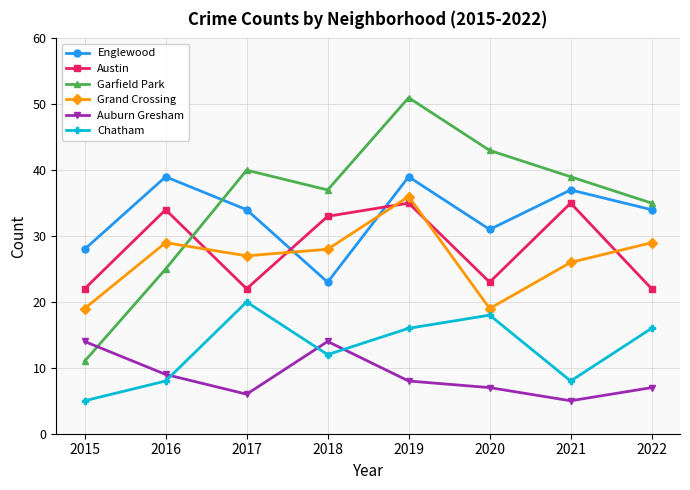

At 2022, list the series in order from smallest to largest.

Auburn Gresham, Chatham, Austin, Grand Crossing, Englewood, Garfield Park